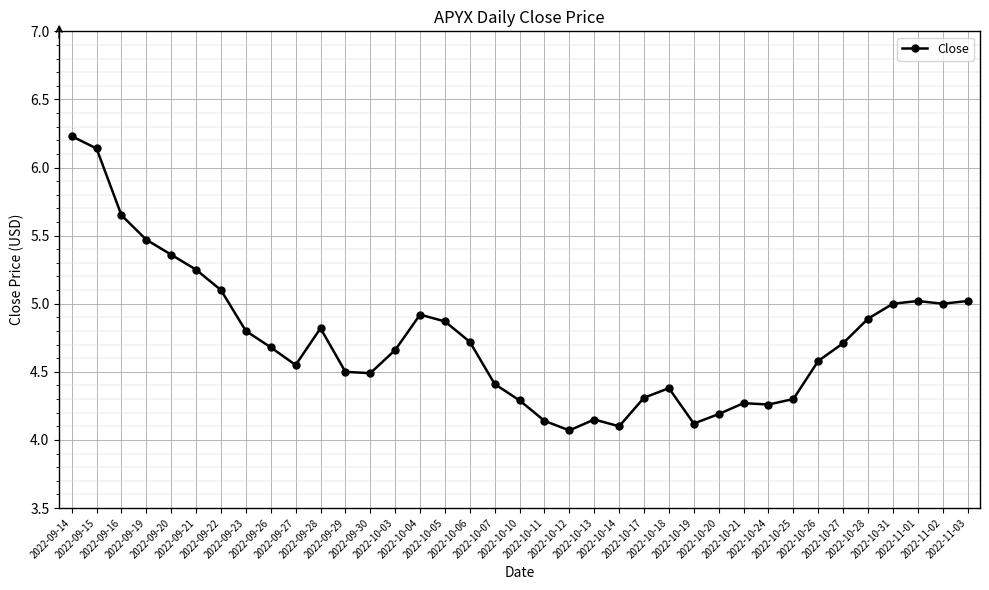

True or false: there are more than 0 points higher than both neighbors.

True